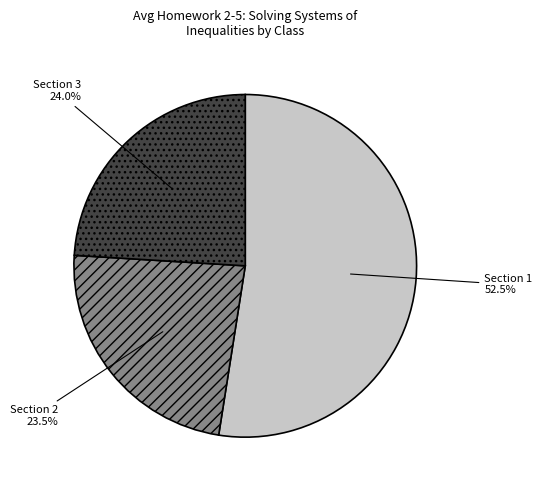

Is there any slice that represents more than half of the pie?

Yes